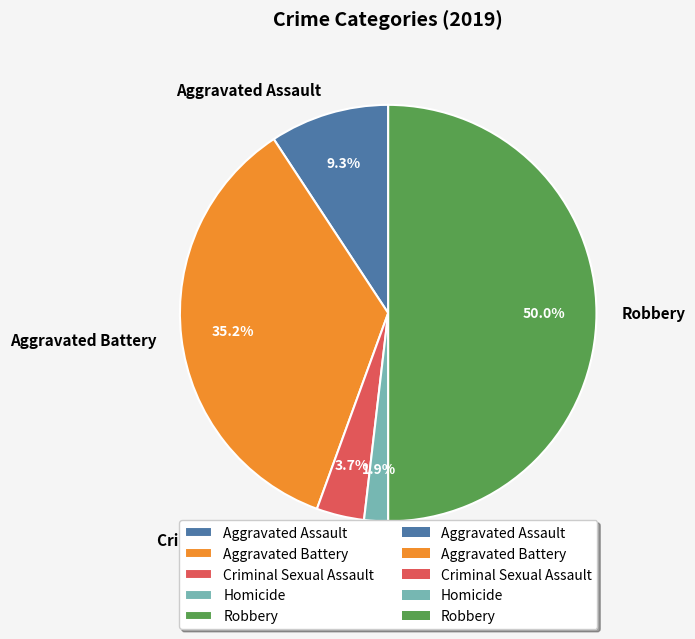

What is the largest slice in the pie chart?

Robbery